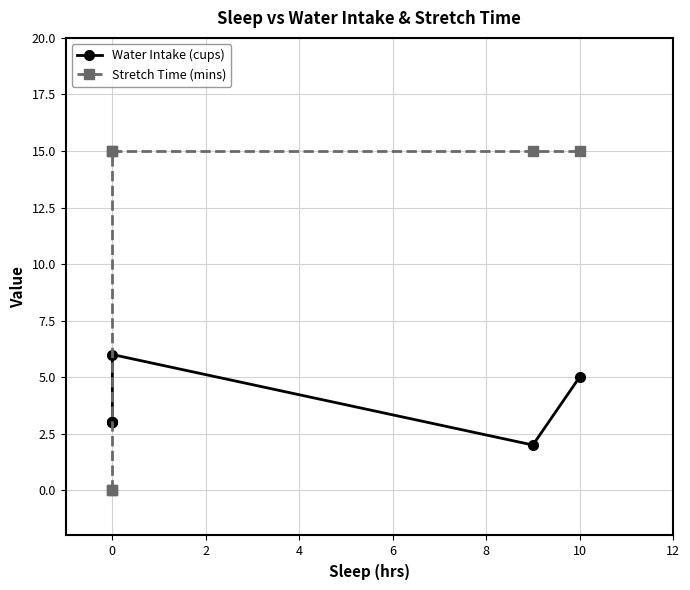

Between 6 and −2, which is larger?

−2